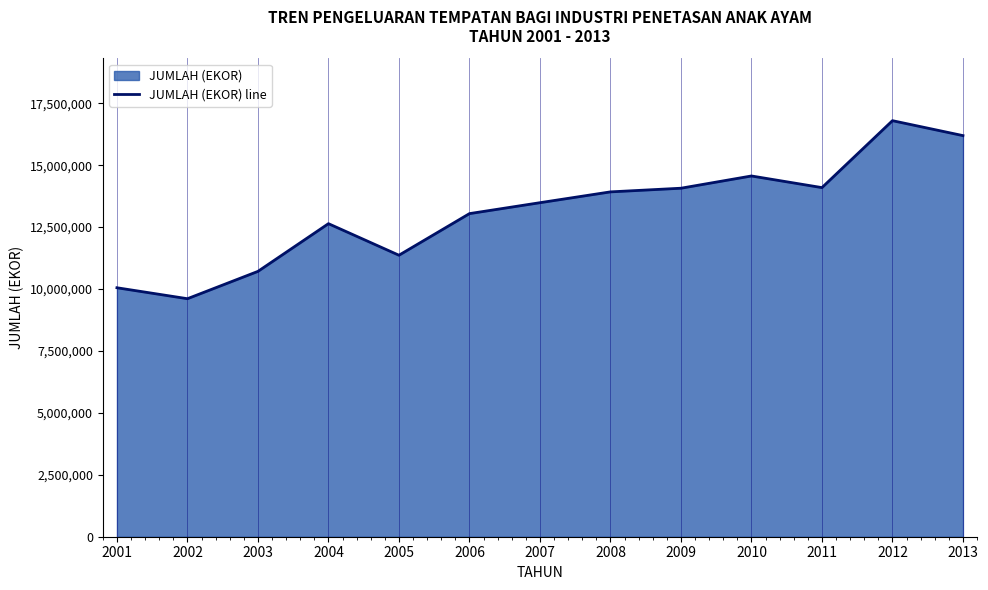

List the labels in order of value, largest first.

2012, 2013, 2010, 2011, 2009, 2008, 2007, 2006, 2004, 2005, 2003, 2001, 2002